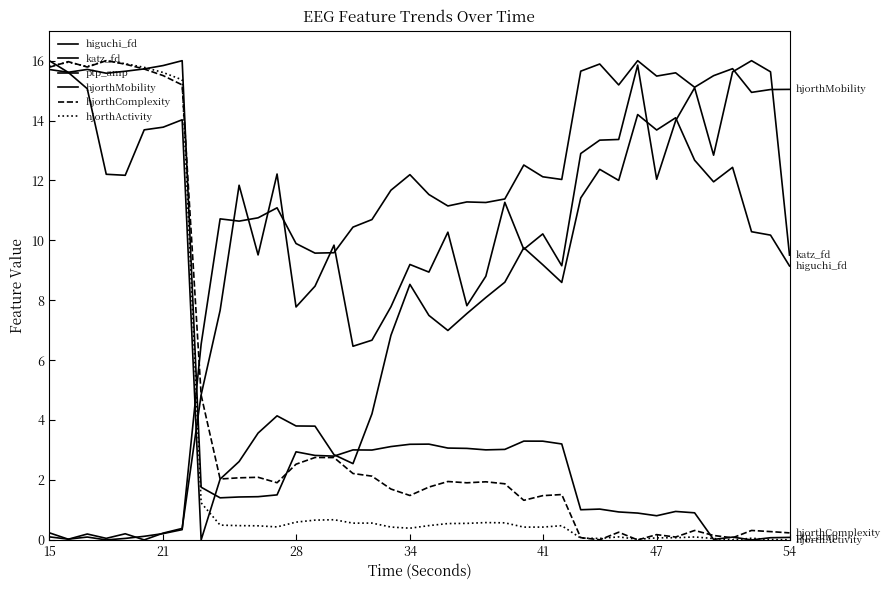

How many times do hjorthActivity and hjorthMobility cross each other?

1